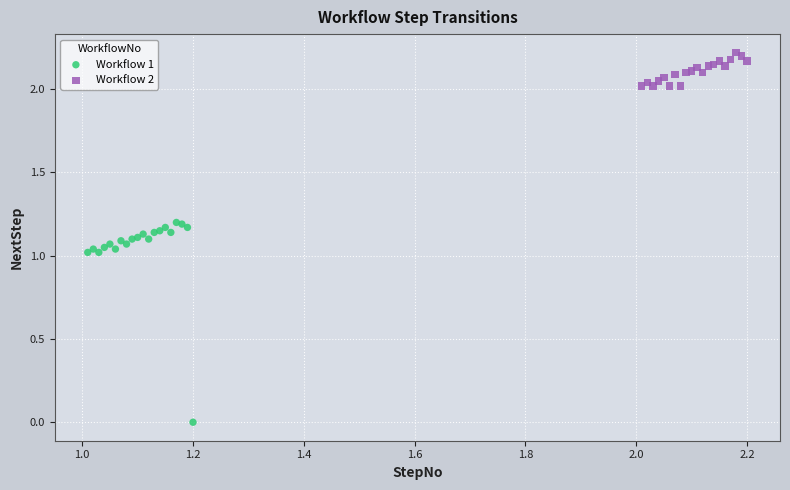

Which series contains the lowest Y value?

Workflow 1